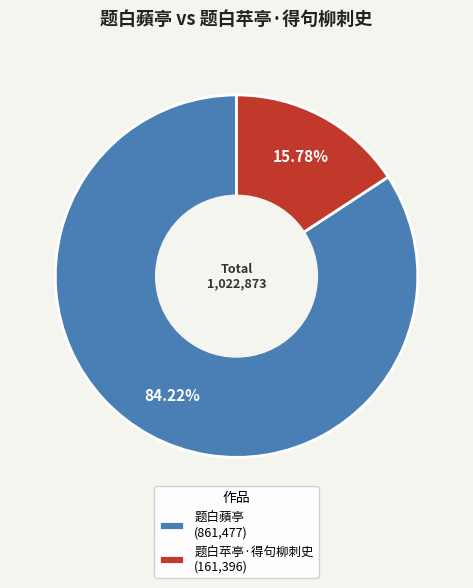

What is the smallest slice in the pie chart?

题白苹亭·得句柳刺史